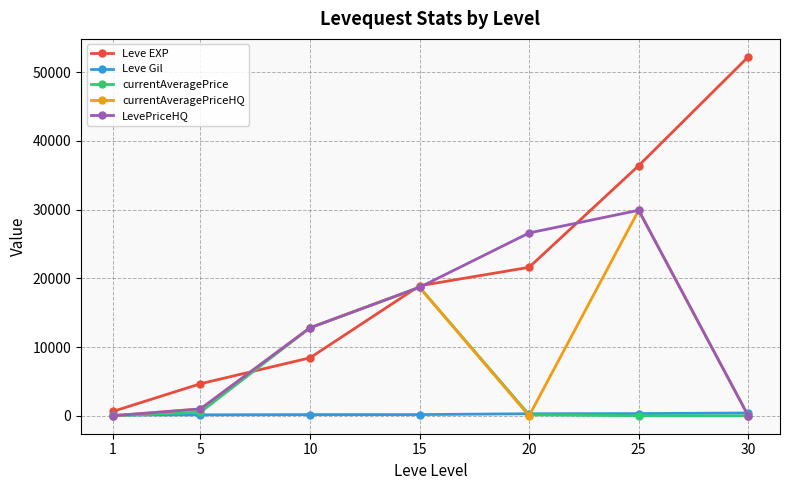

Which series has the largest total across all categories?

Leve EXP